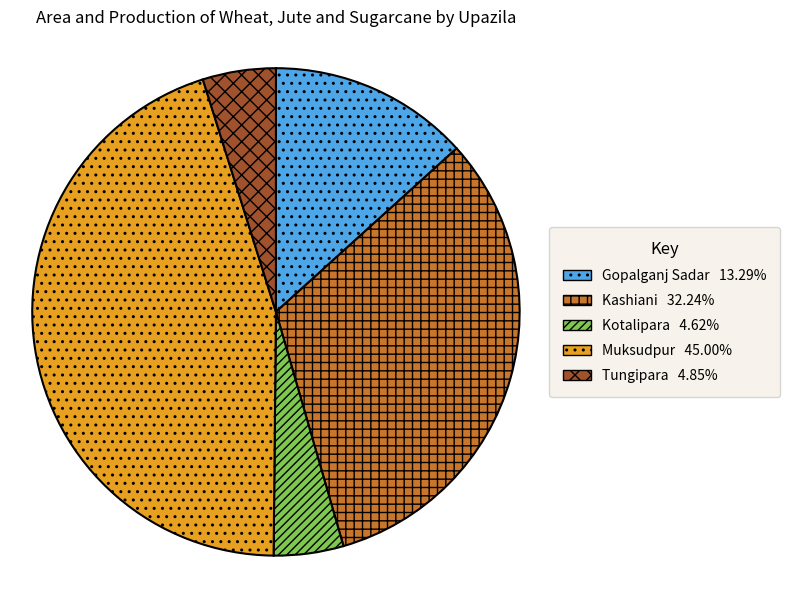

True or false: Muksudpur accounts for 58% of the total.

False